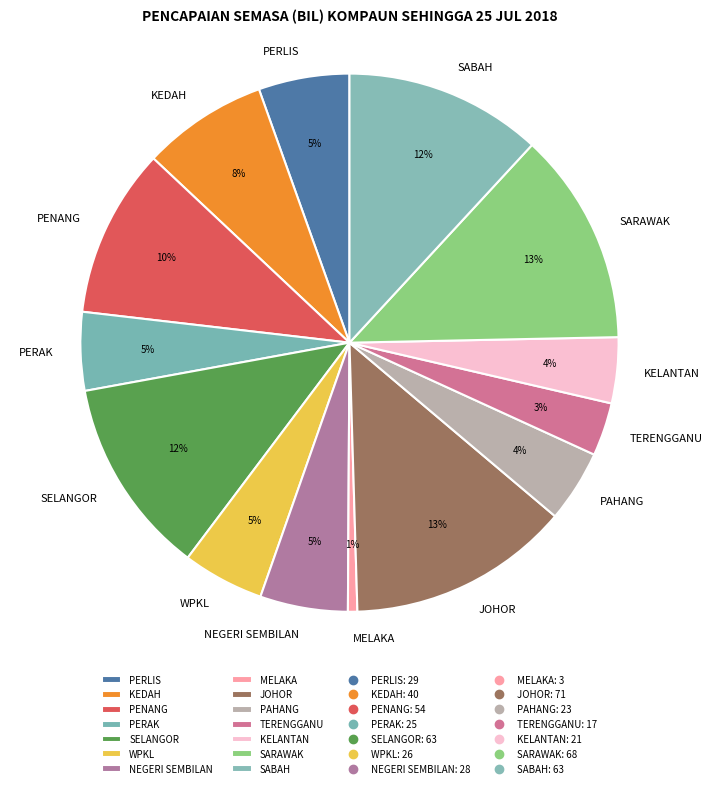

Is the sum of KELANTAN and PERAK greater than half?

No